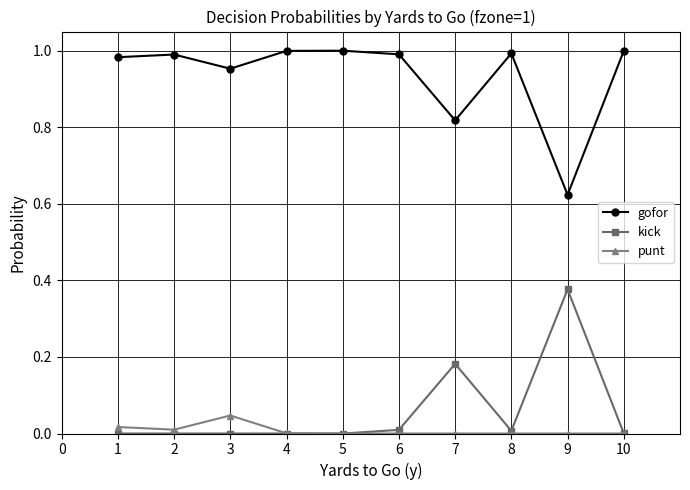

True or false: gofor and punt cross at least once.

False